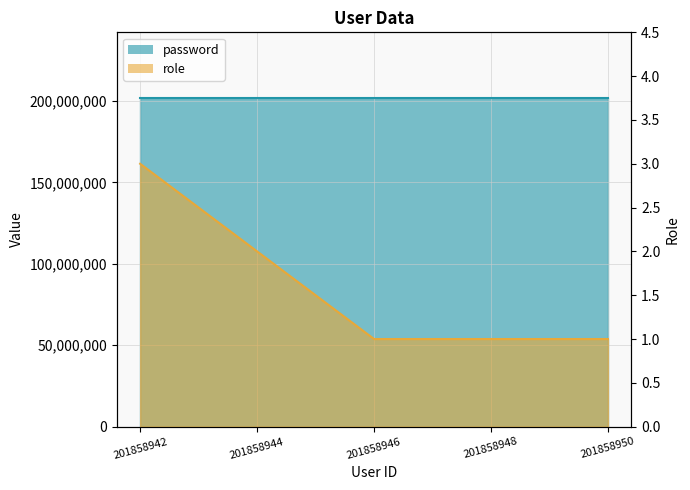

True or false: password and role cross at least once.

False